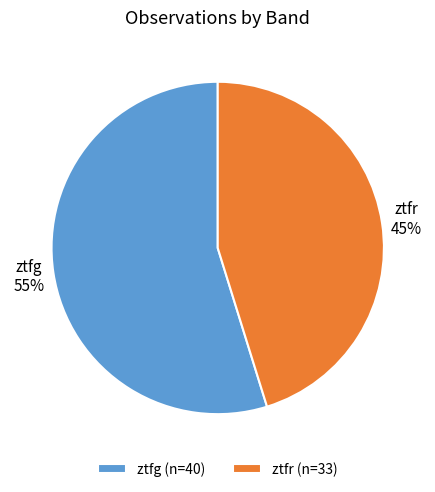

Which category accounts for the majority?

ztfg